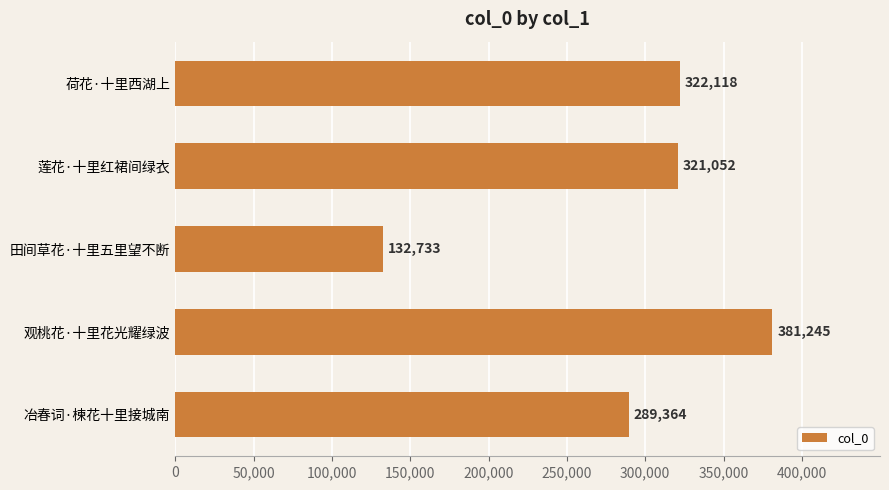

What is the label of the 4th bar from the bottom?

莲花·十里红裙间绿衣